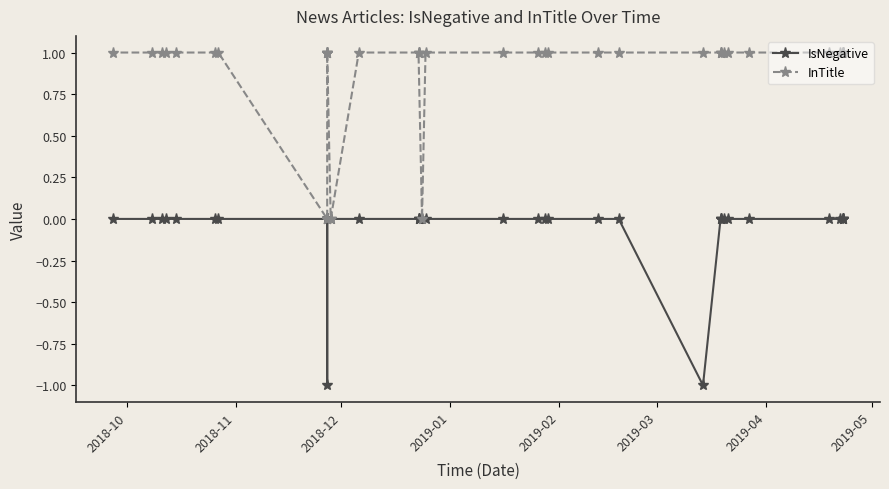

True or false: InTitle and IsNegative intersect in this chart.

False